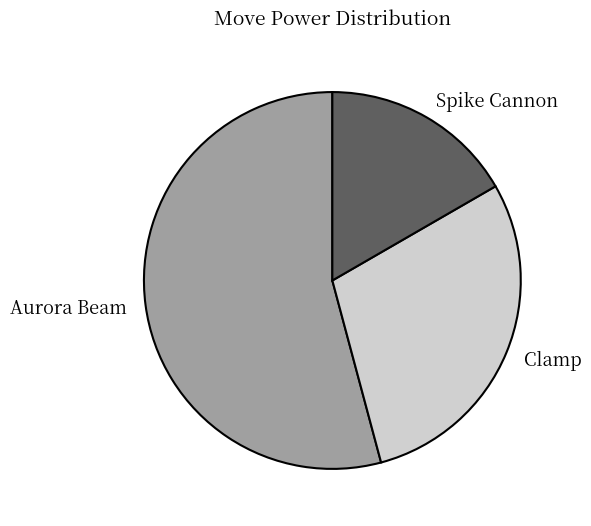

Is it true that Spike Cannon is 17% of the pie?

True